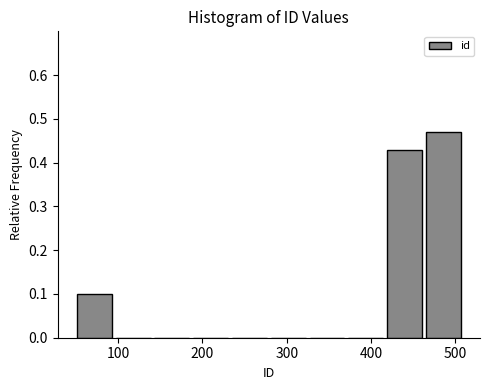

Over which range of the x-axis is the bar tallest?

465 to 511